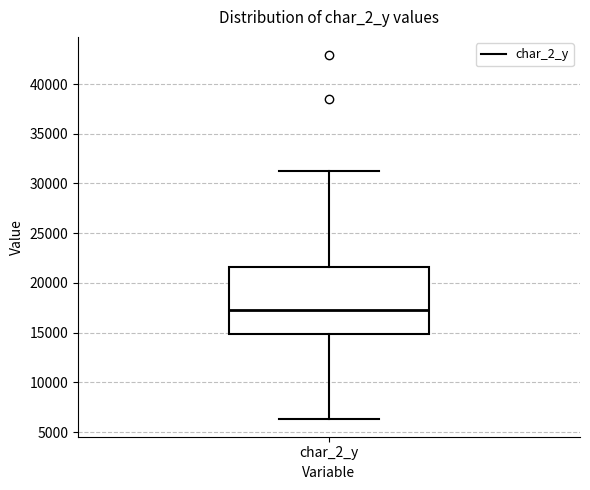

Read this box plot against the y-axis: the position of the median line, the range covered by the box, and the ends of both whiskers. The values are not printed on the chart, so give them approximately, as read against the axis.

median 17500, box 15000 to 21500, whiskers 6500 to 31500